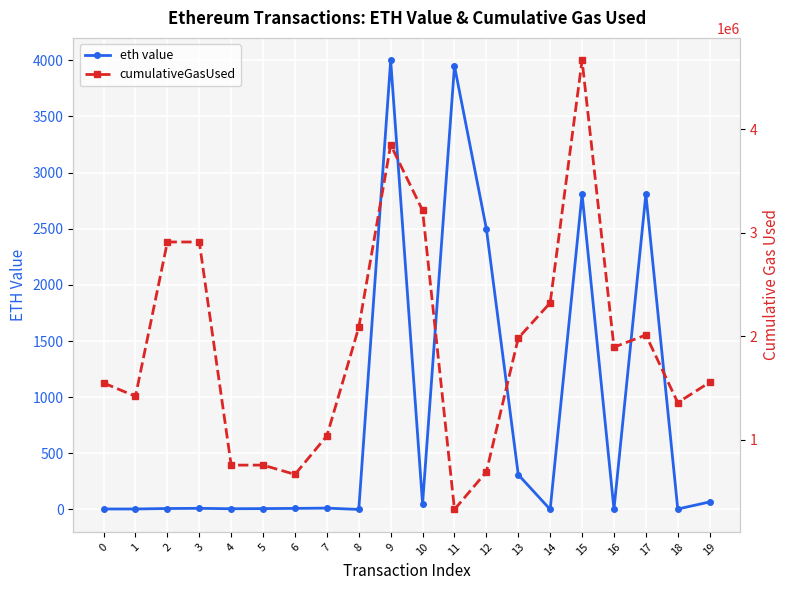

Which series has the largest total across all categories?

cumulativeGasUsed